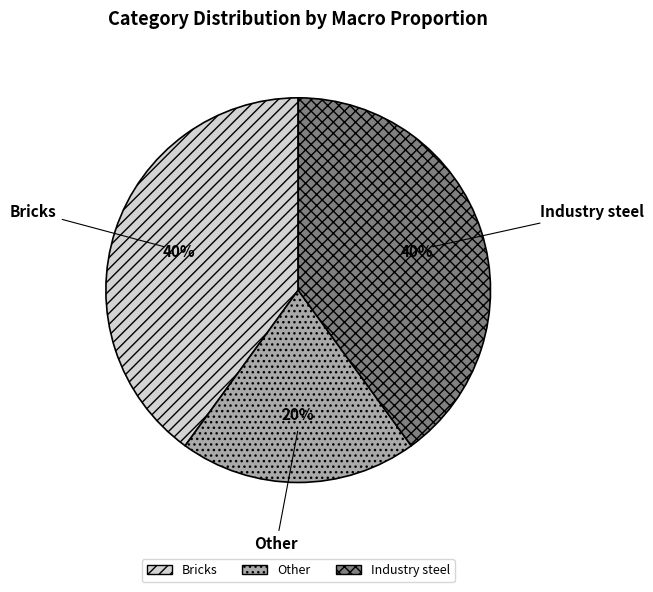

Is there any slice that represents more than half of the pie?

No